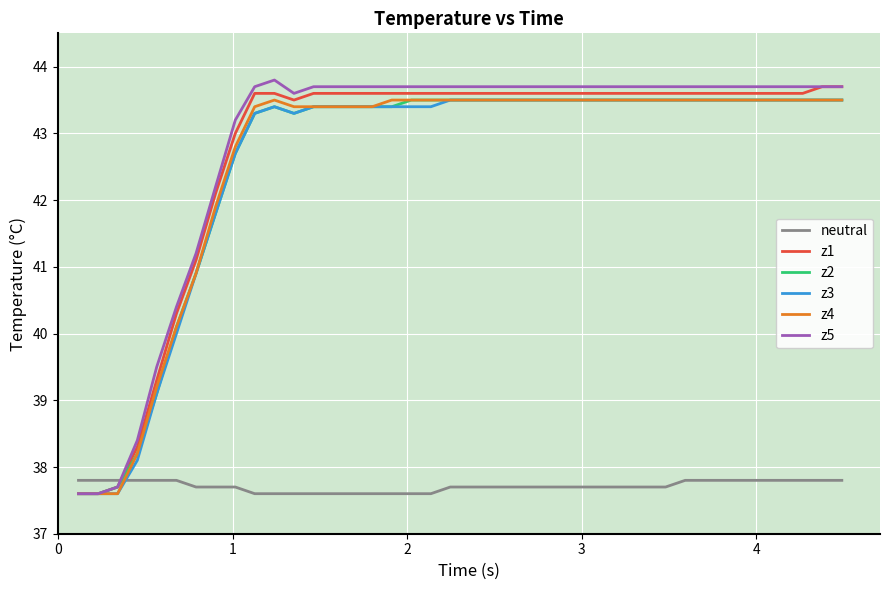

What is the maximum value shown in the chart?

43.8